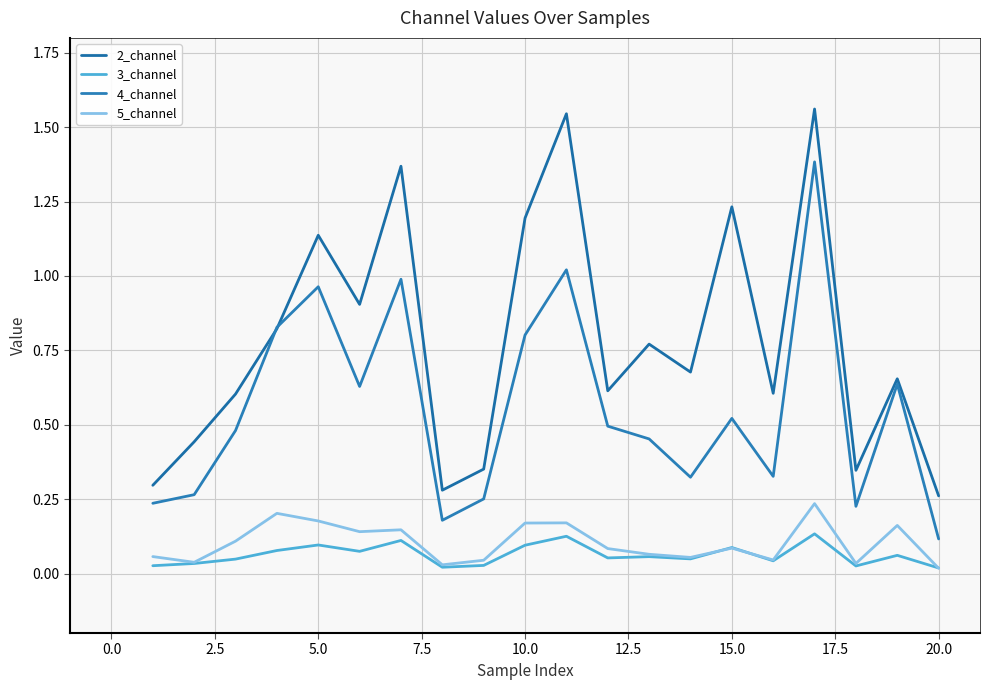

Does the chart display data point markers on the line(s)?

No